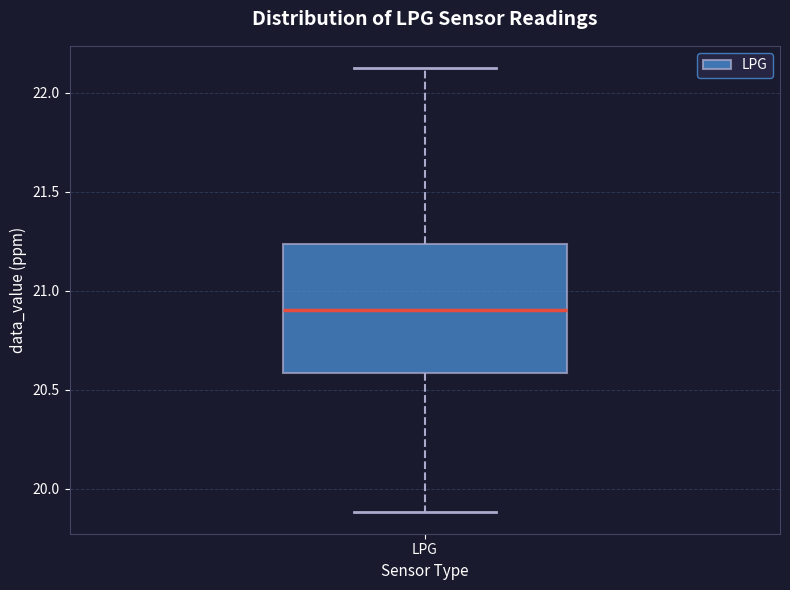

Transcribe this box plot: give where the median line is, the range the box spans, and where the two whiskers end, as read against the y-axis. The values are not printed on the chart, so give them approximately, as read against the axis.

median 20.90, box 20.60 to 21.25, whiskers 19.90 to 22.15